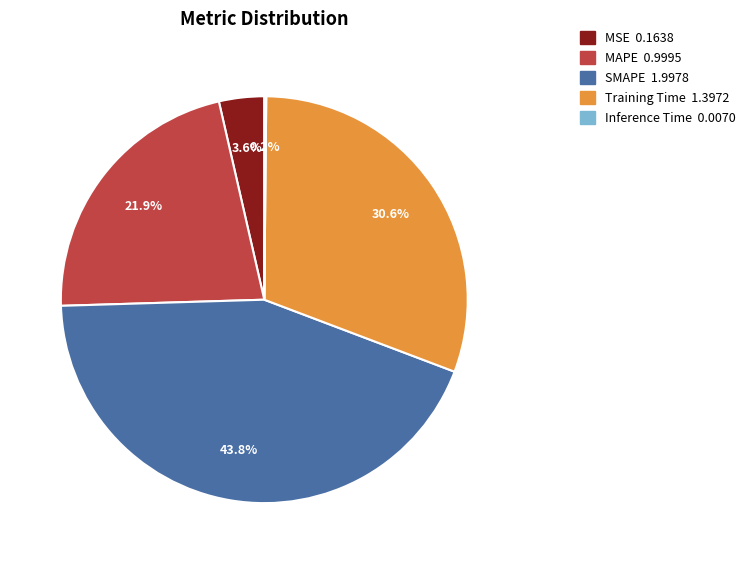

Which category has the biggest portion of the pie?

SMAPE